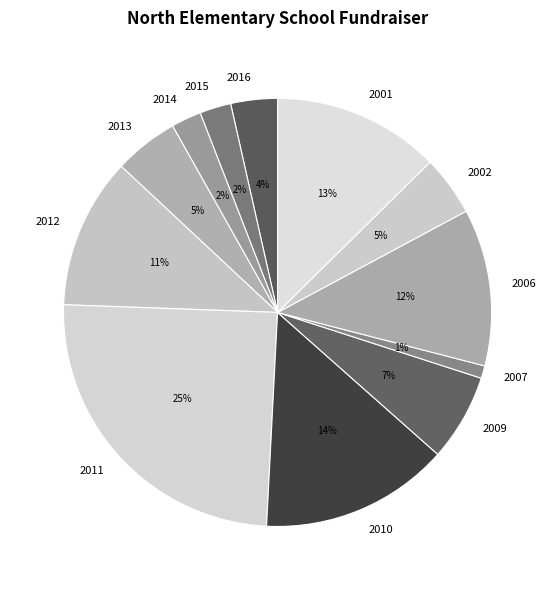

Which has a higher value, 2010 or 2011?

2011